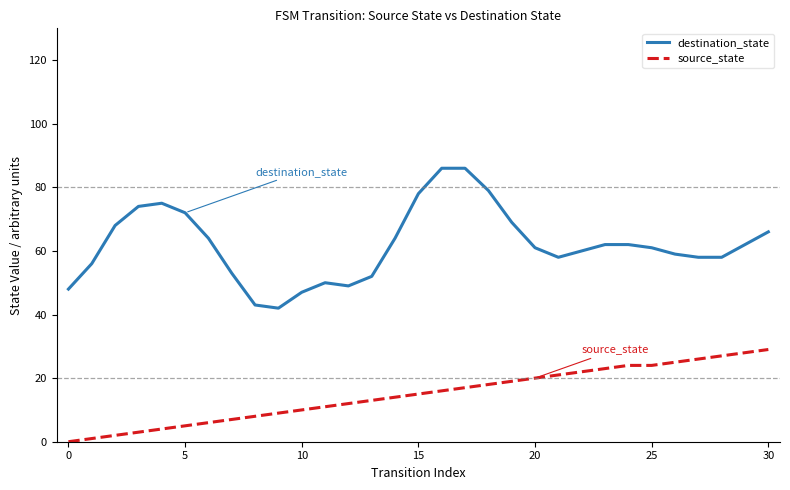

List the series in order of their peak value, lowest first.

source_state, destination_state